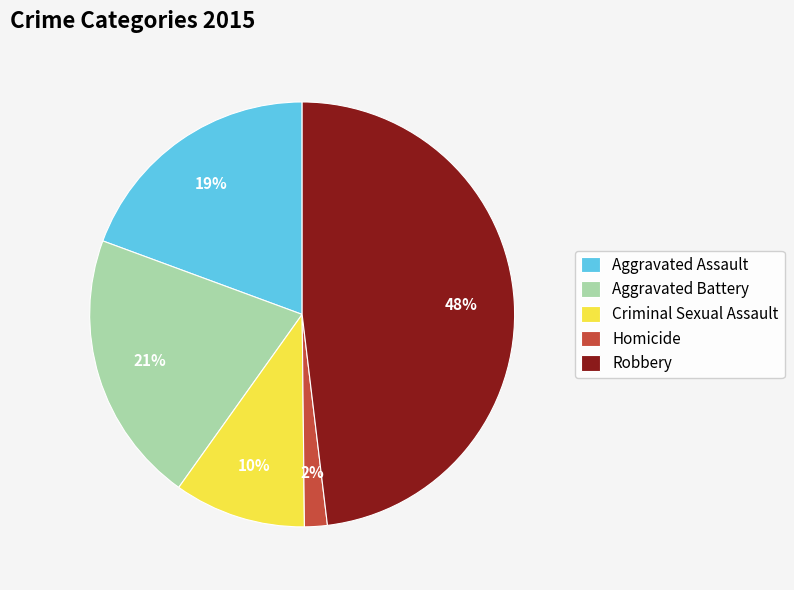

Count the number of slices in the pie.

5